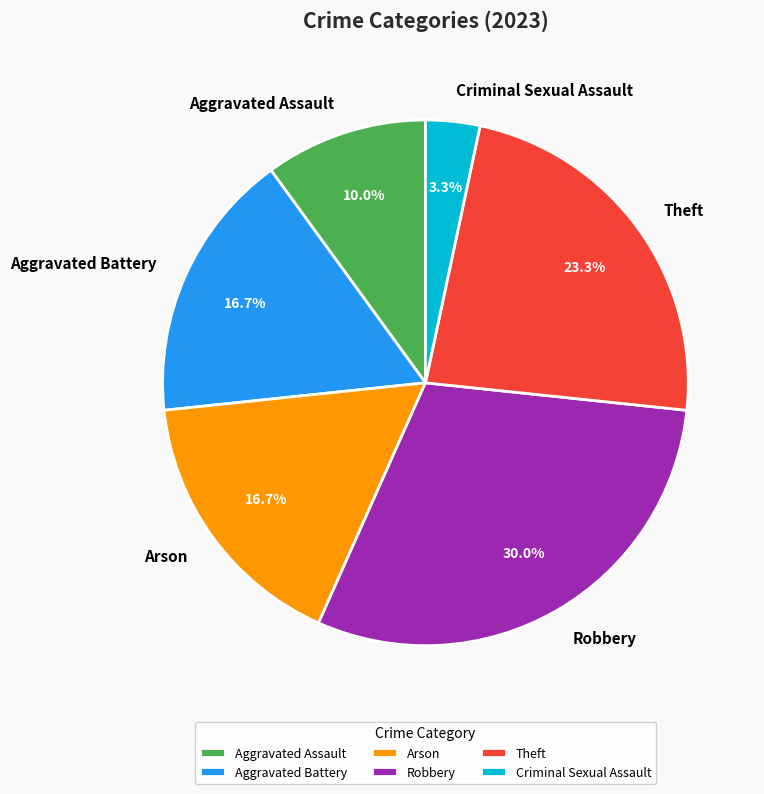

What is the largest slice in the pie chart?

Robbery